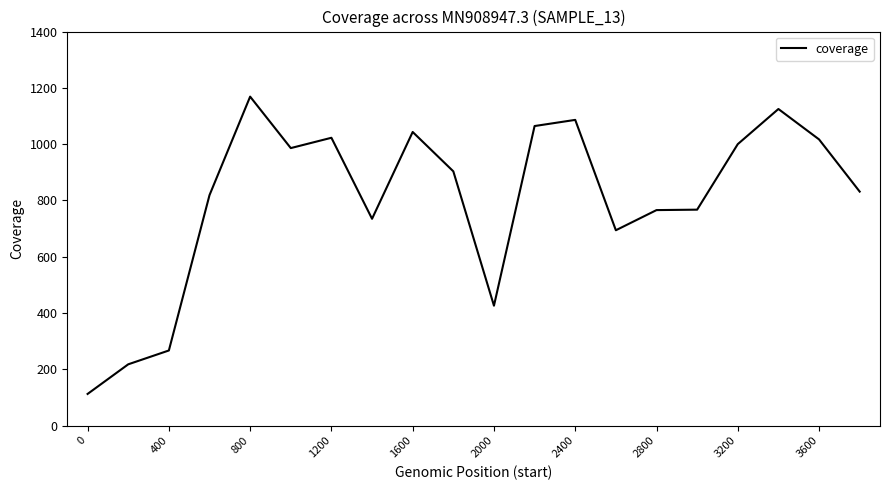

What is the average value?

802.5